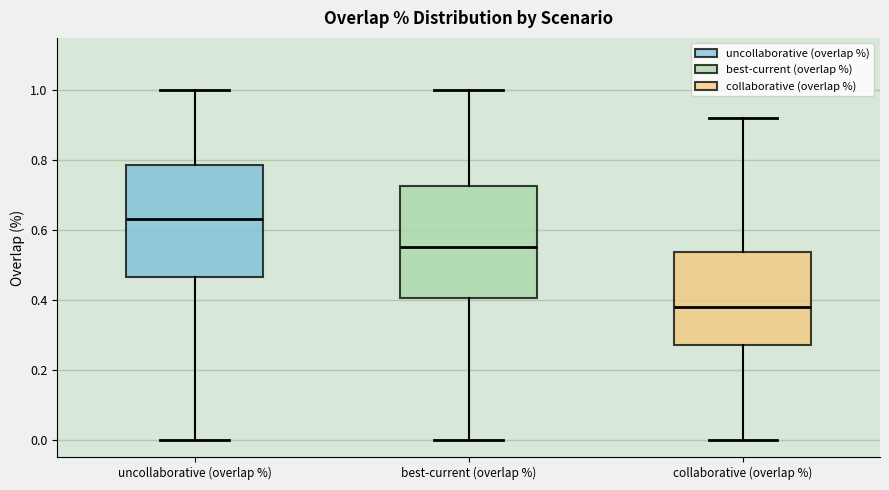

Which box's median line is the lowest?

collaborative (overlap %)